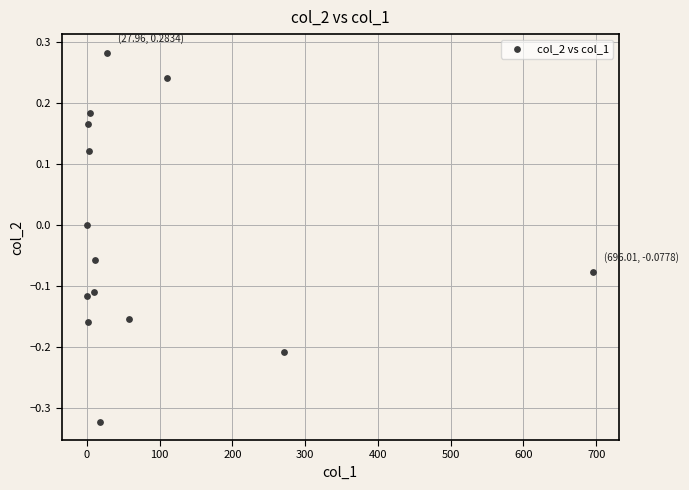

What is the range of X values (max minus min)?

696.0